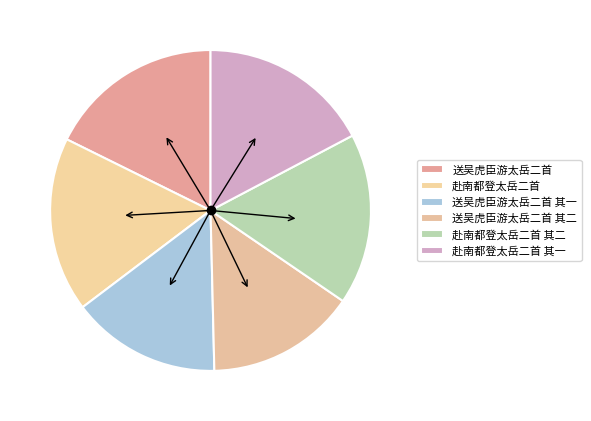

True or false: 送吴虎臣游太岳二首 accounts for 18% of the total.

True